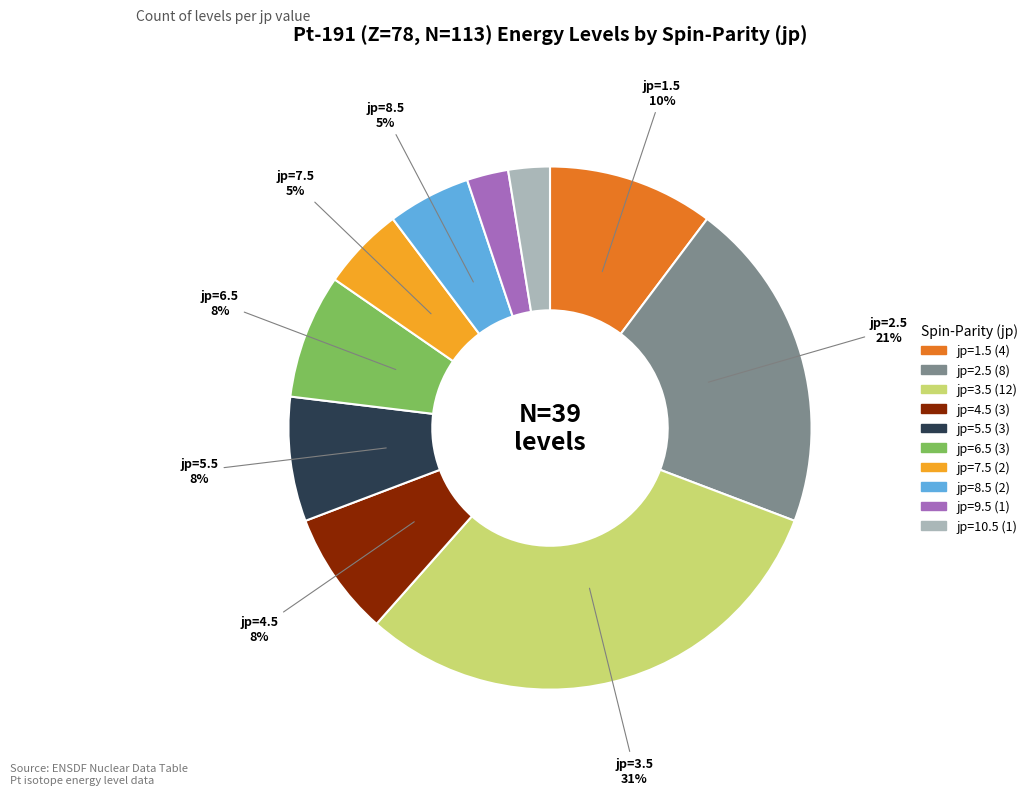

True or false: jp=8.5 accounts for 5% of the total.

True